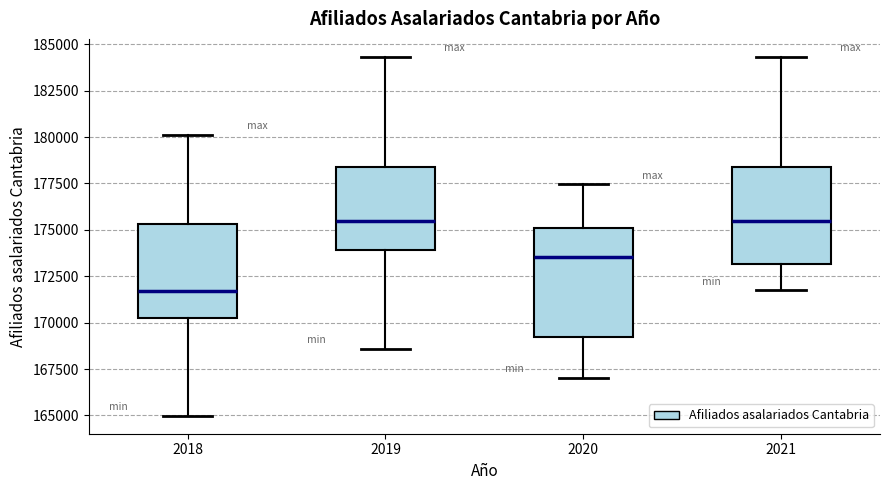

Which box has the lowest median line?

2018